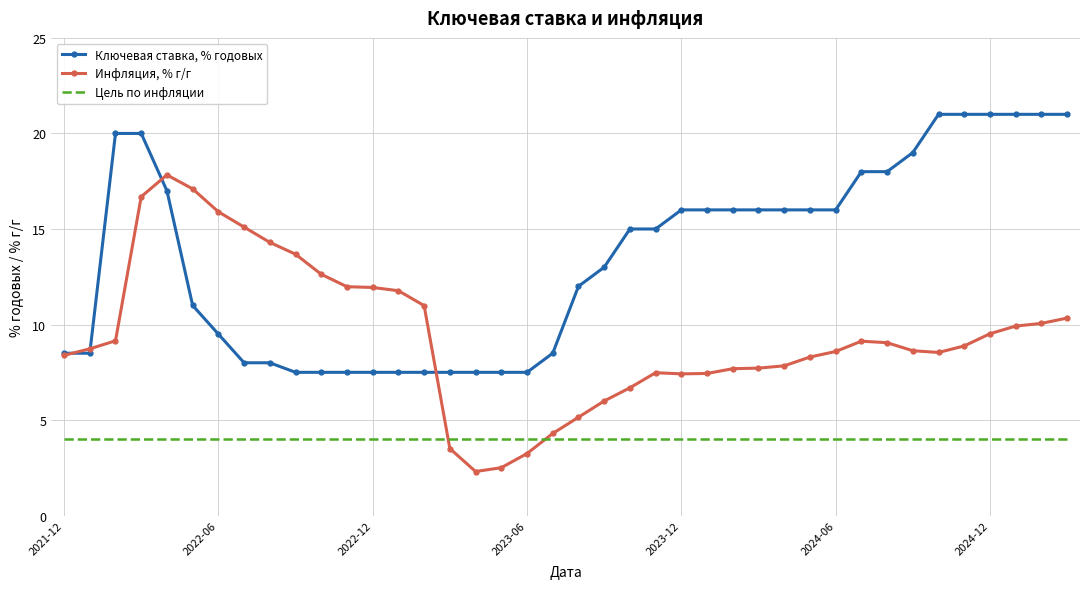

True or false: Ключевая ставка, % годовых and Цель по инфляции intersect in this chart.

False